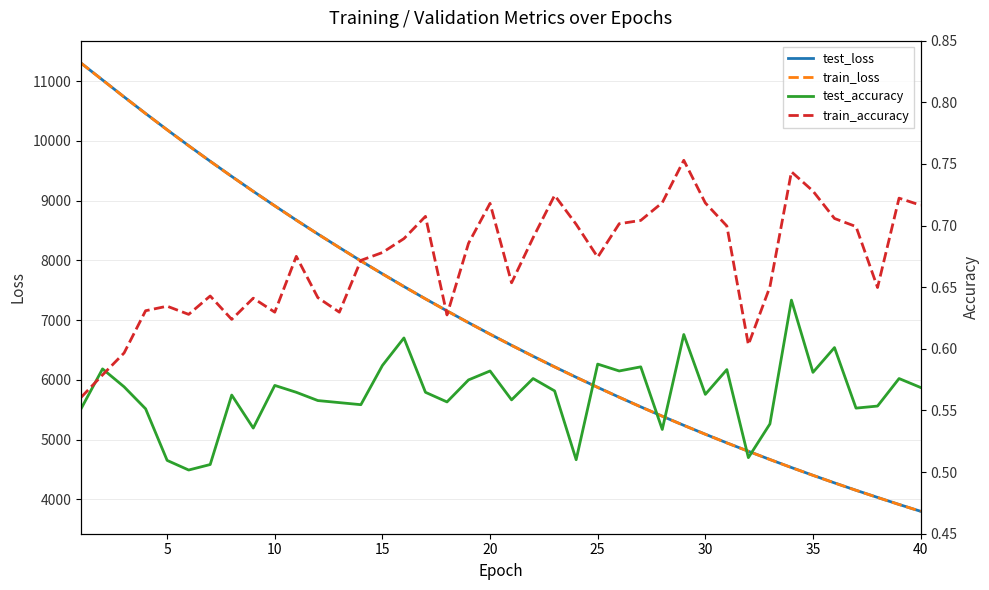

Which series has the largest total across all categories?

test_loss